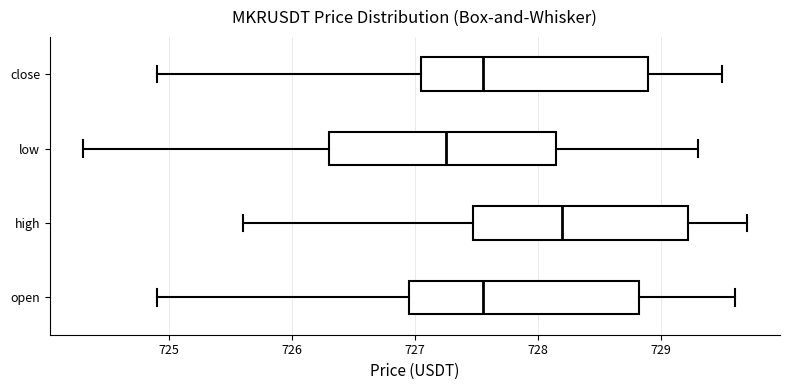

Reading bottom to top, read every box against the x-axis: the position of its median line, the range the box covers, and the ends of its whiskers. The values are not printed on the chart, so give them approximately, as read against the axis.

open: median 727.6, box 727.0 to 728.8, whiskers 724.9 to 729.6
high: median 728.2, box 727.5 to 729.2, whiskers 725.6 to 729.7
low: median 727.3, box 726.3 to 728.2, whiskers 724.3 to 729.3
close: median 727.6, box 727.1 to 728.9, whiskers 724.9 to 729.5